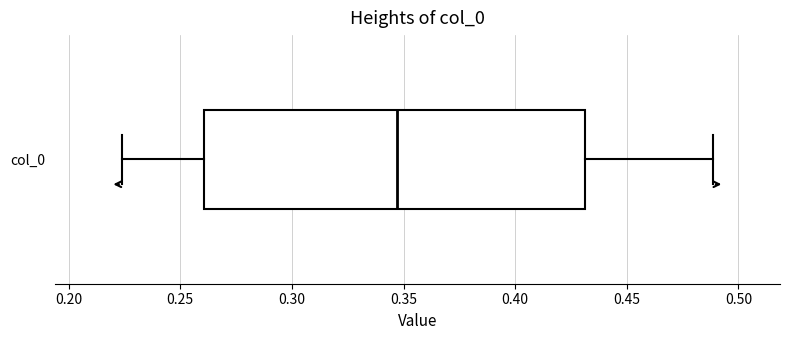

Read this box plot against the x-axis: the position of the median line, the range covered by the box, and the ends of both whiskers. The values are not printed on the chart, so give them approximately, as read against the axis.

median 0.345, box 0.260 to 0.430, whiskers 0.225 to 0.490